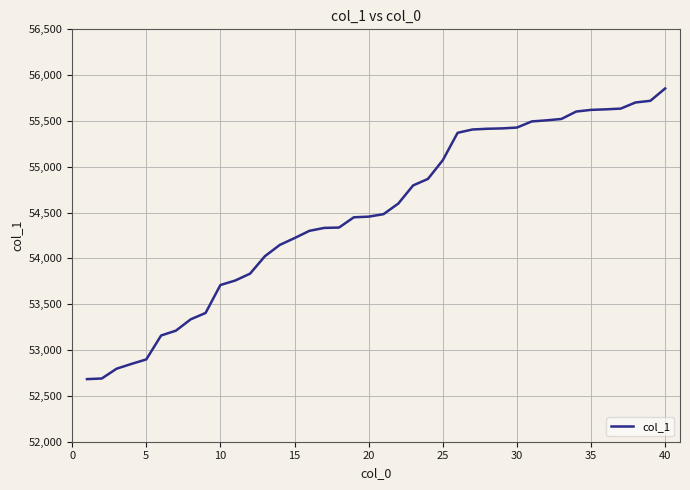

What is the smallest value displayed?

52683